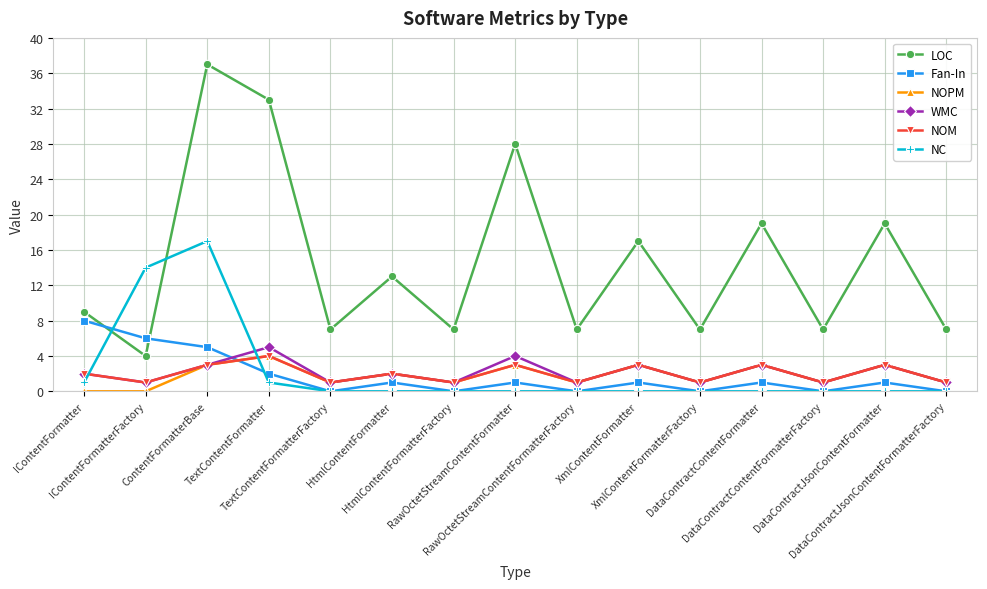

What is the highest value of the WMC series?

5